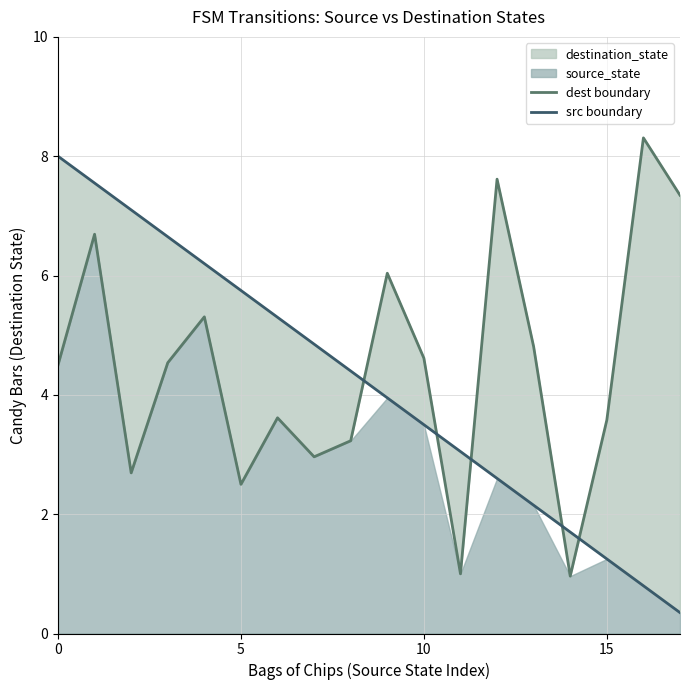

The value of src boundary at 13 is 2.1. True or false?

True